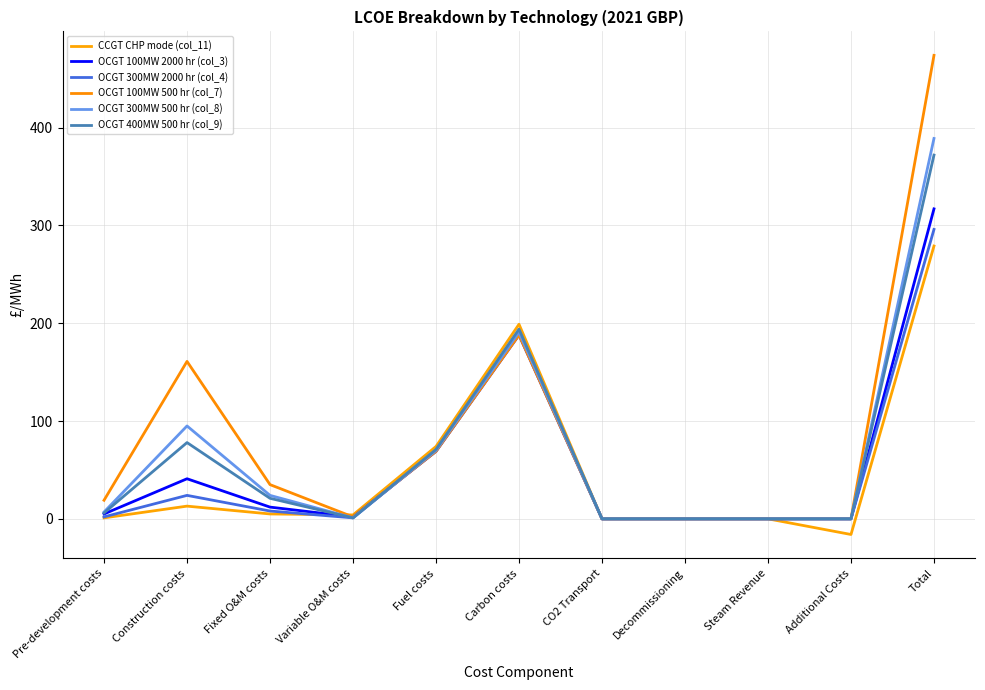

What is the difference between the maximum and minimum values in the OCGT 400MW 500 hr (col_9) series?

372